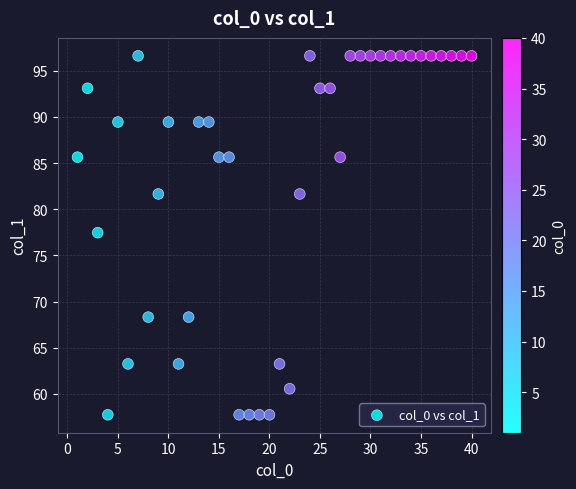

What Y value in the scatter plot is closest to 77?

77.5